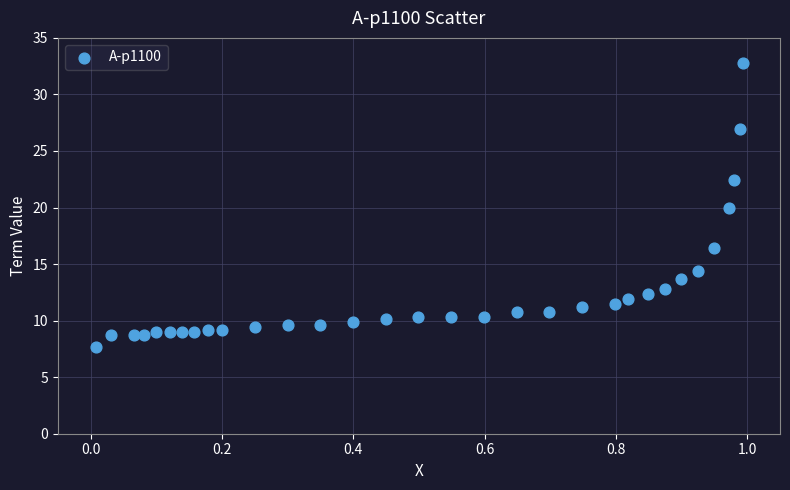

What is the range of X values (max minus min)?

1.0